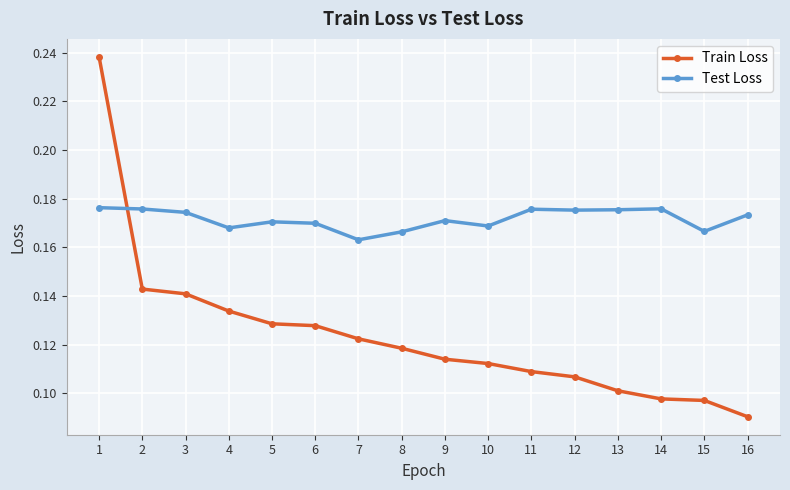

Where do Train Loss and Test Loss first cross each other?

1 and 2